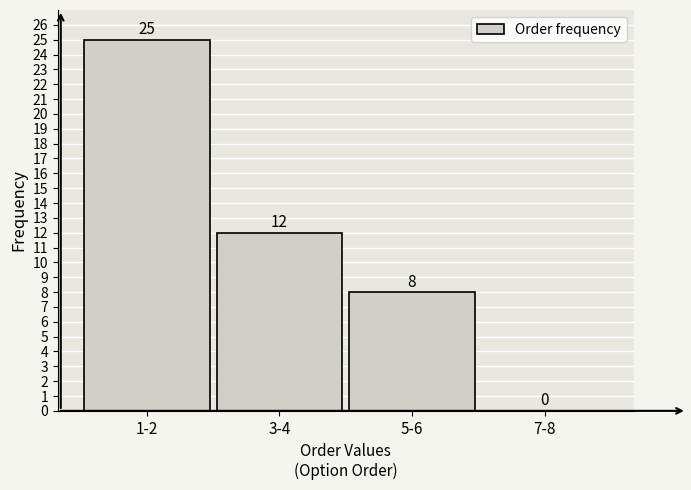

Reading left to right, what are all the values shown in this chart?

1-2=25	3-4=12	5-6=8	7-8=0